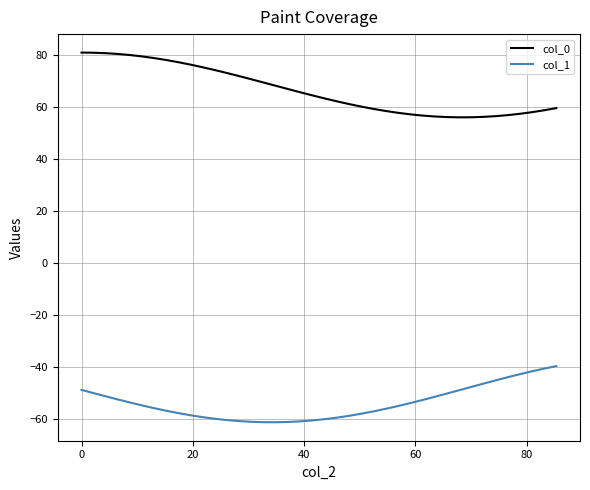

Rank the series by their average value, from highest to lowest.

col_0, col_1